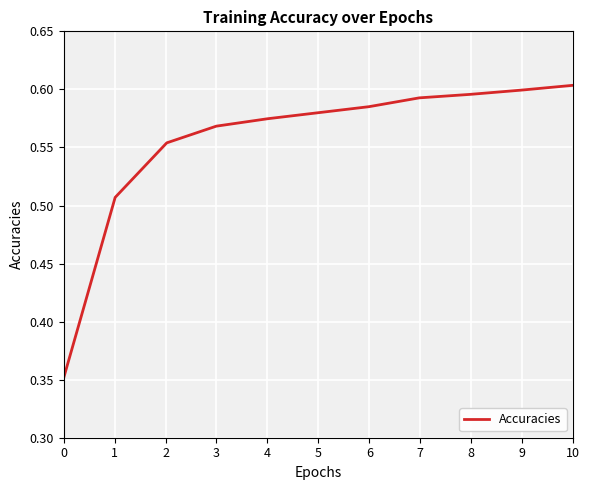

Reading right to left, list all the values displayed in this chart.

0.6	0.6	0.6	0.6	0.6	0.6	0.6	0.6	0.5	0.4